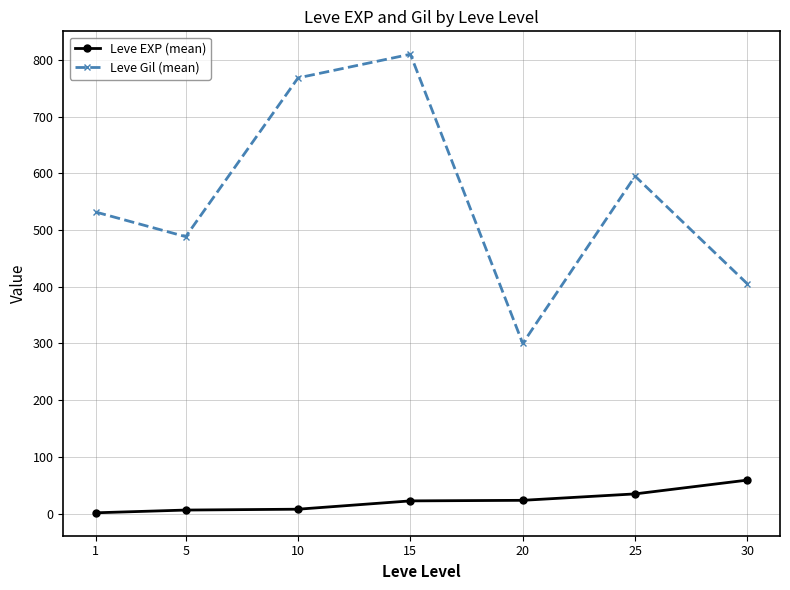

At which category is the sum across all series the highest?

15